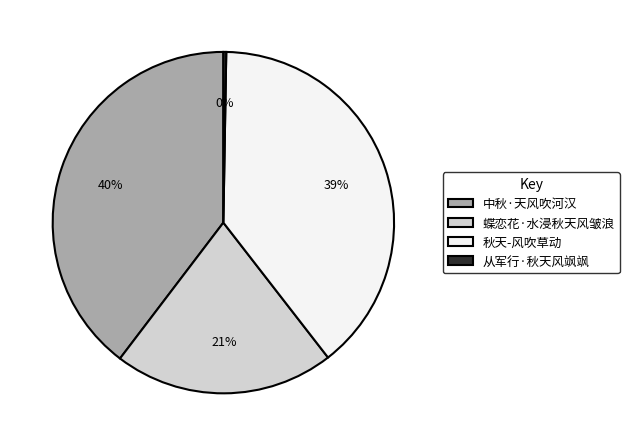

Does 蝶恋花·水浸秋天风皱浪 represent more than half of the total?

No